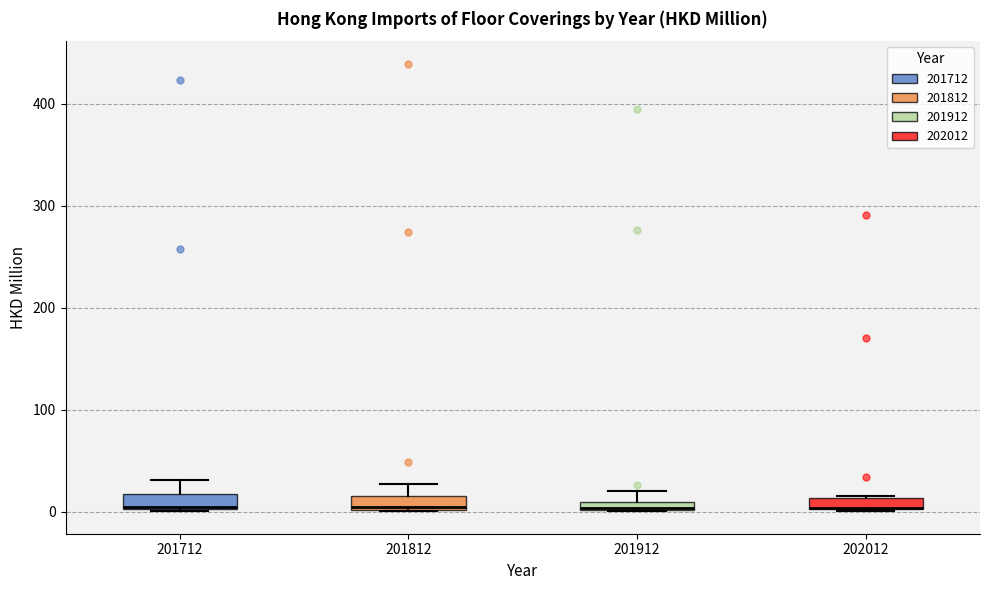

Where does the upper whisker of the box at x = 201712 end on the y-axis? The values are not printed on the chart, so give them approximately, as read against the axis.

30